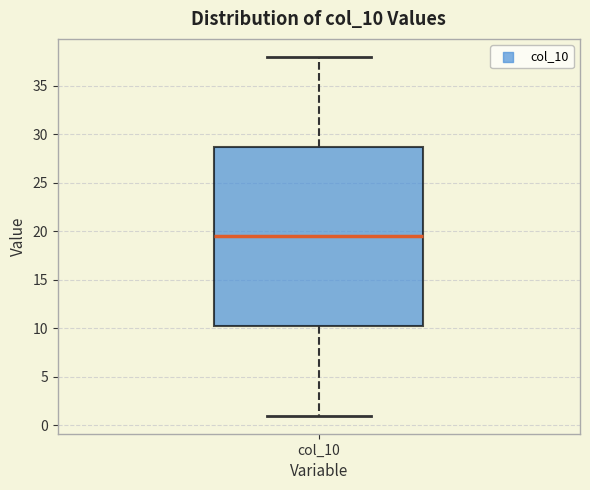

Where does the median line of the box for col_10 sit on the y-axis? The values are not printed on the chart, so give them approximately, as read against the axis.

19.5